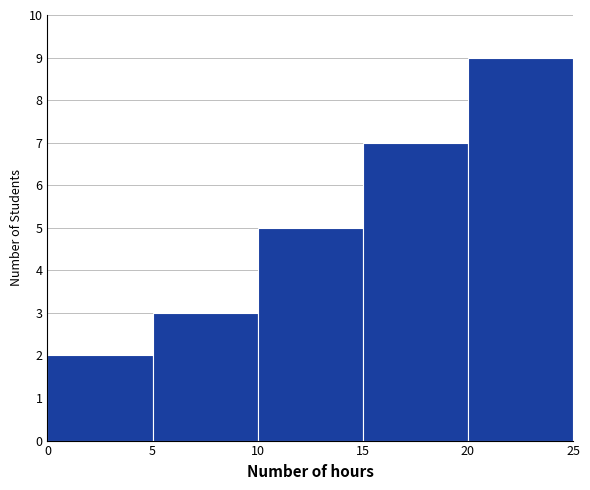

Reading left to right, transcribe this chart: for each bar, give the range it covers on the x-axis and its height. The values are not printed on the chart, so give them approximately, as read against the axis.

0 to 5: 2
5 to 10: 3
10 to 15: 5
15 to 20: 7
20 to 25: 9